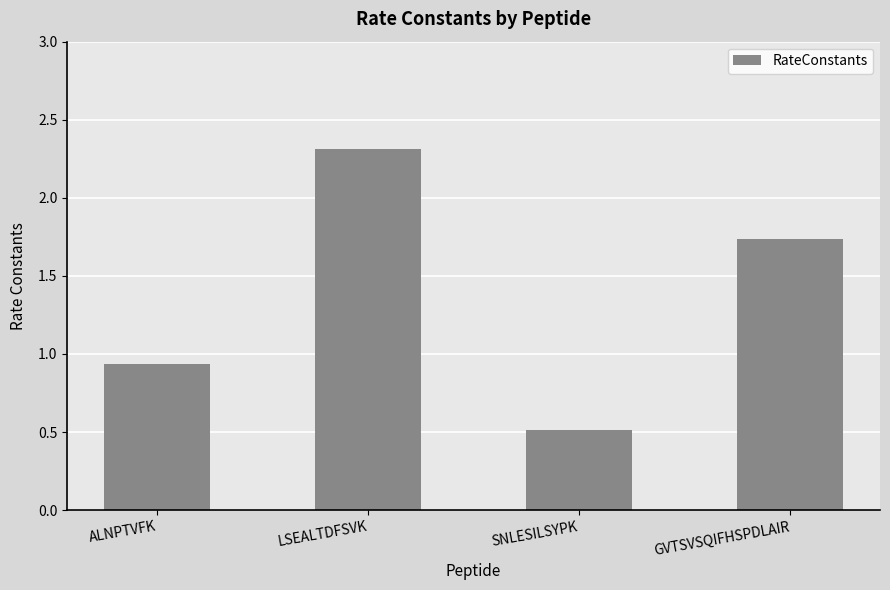

What is the average value?

1.4